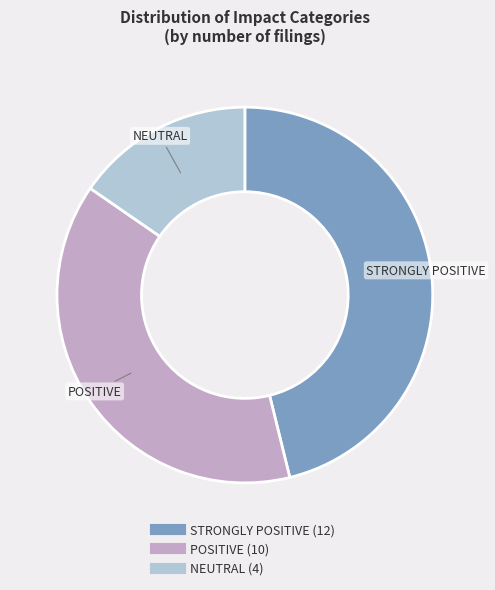

What is the smallest slice in the pie chart?

NEUTRAL